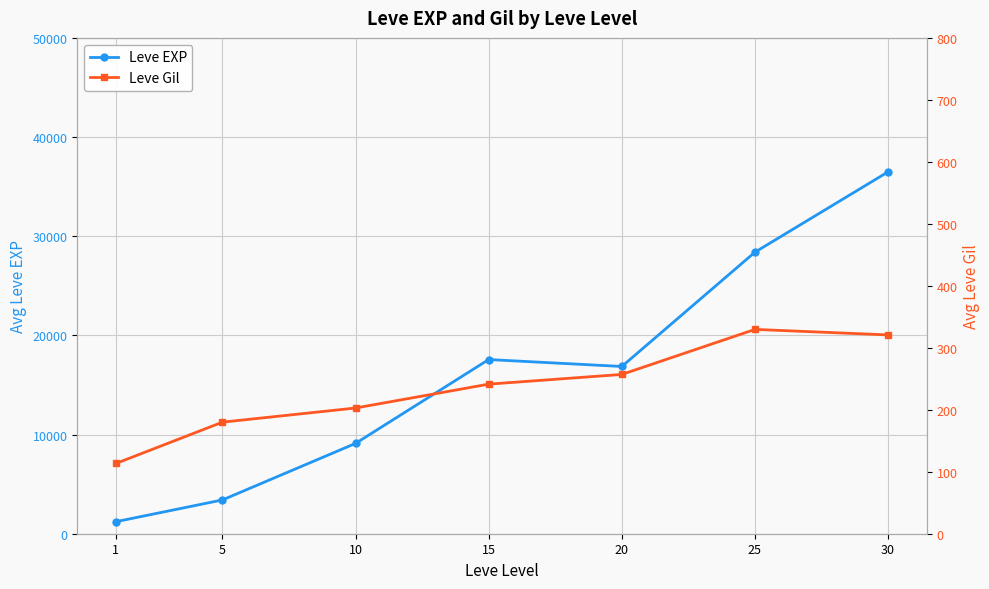

What is the difference between the maximum and minimum values in the Leve EXP series?

35279.2